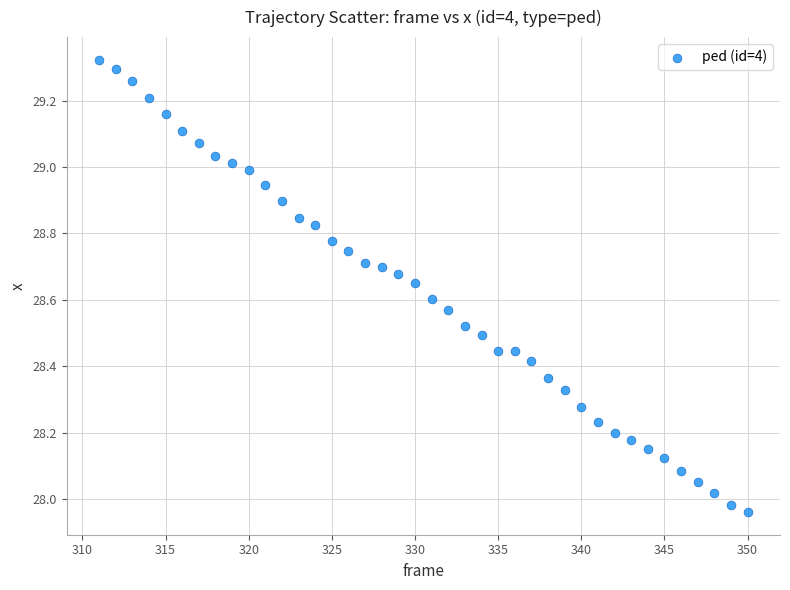

What is the range of Y values (max minus min)?

1.4